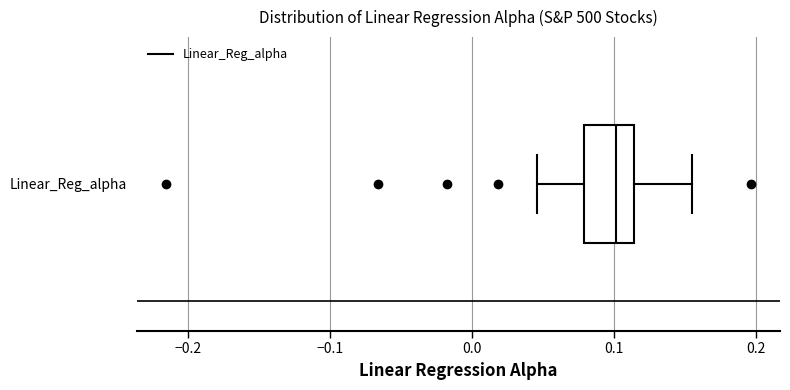

Where does the left whisker of the box for Linear_Reg_alpha end on the x-axis? The values are not printed on the chart, so give them approximately, as read against the axis.

0.05